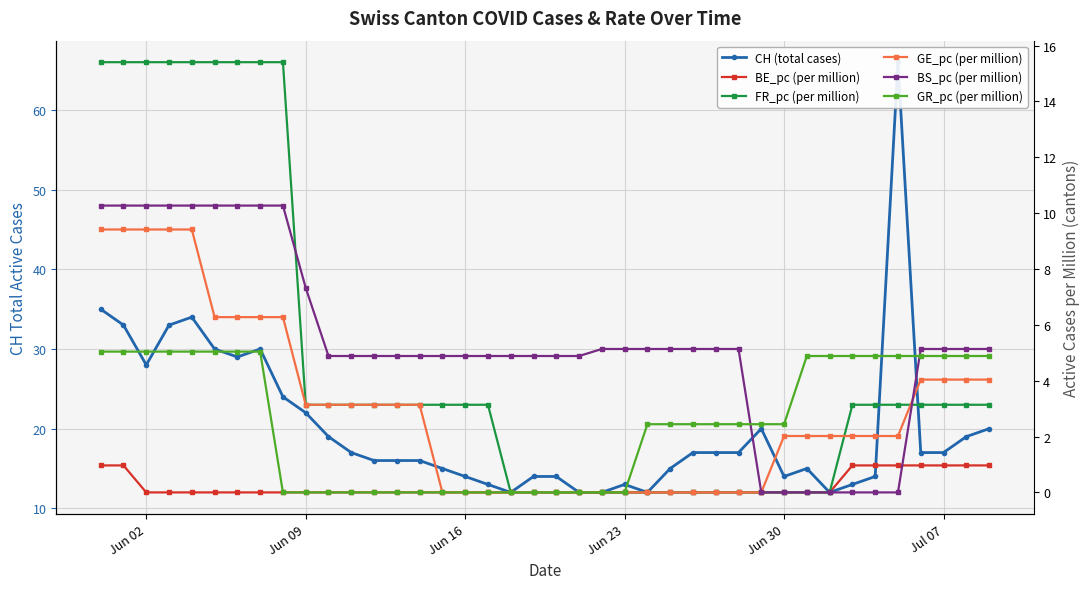

Is it true that BE_pc (per million) equals 0.0 at Jun 23?

True